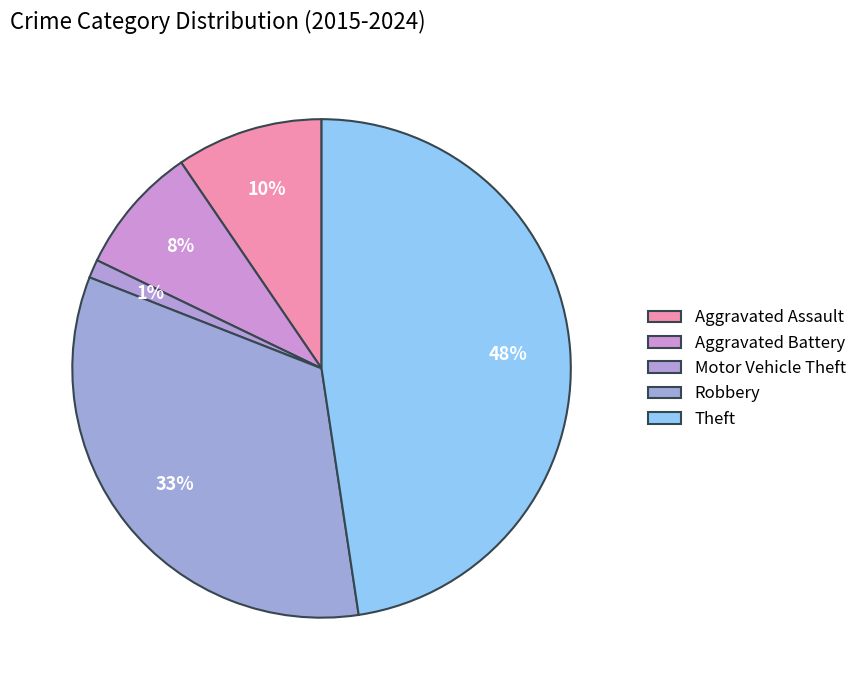

Which has a higher value, Aggravated Assault or Robbery?

Robbery